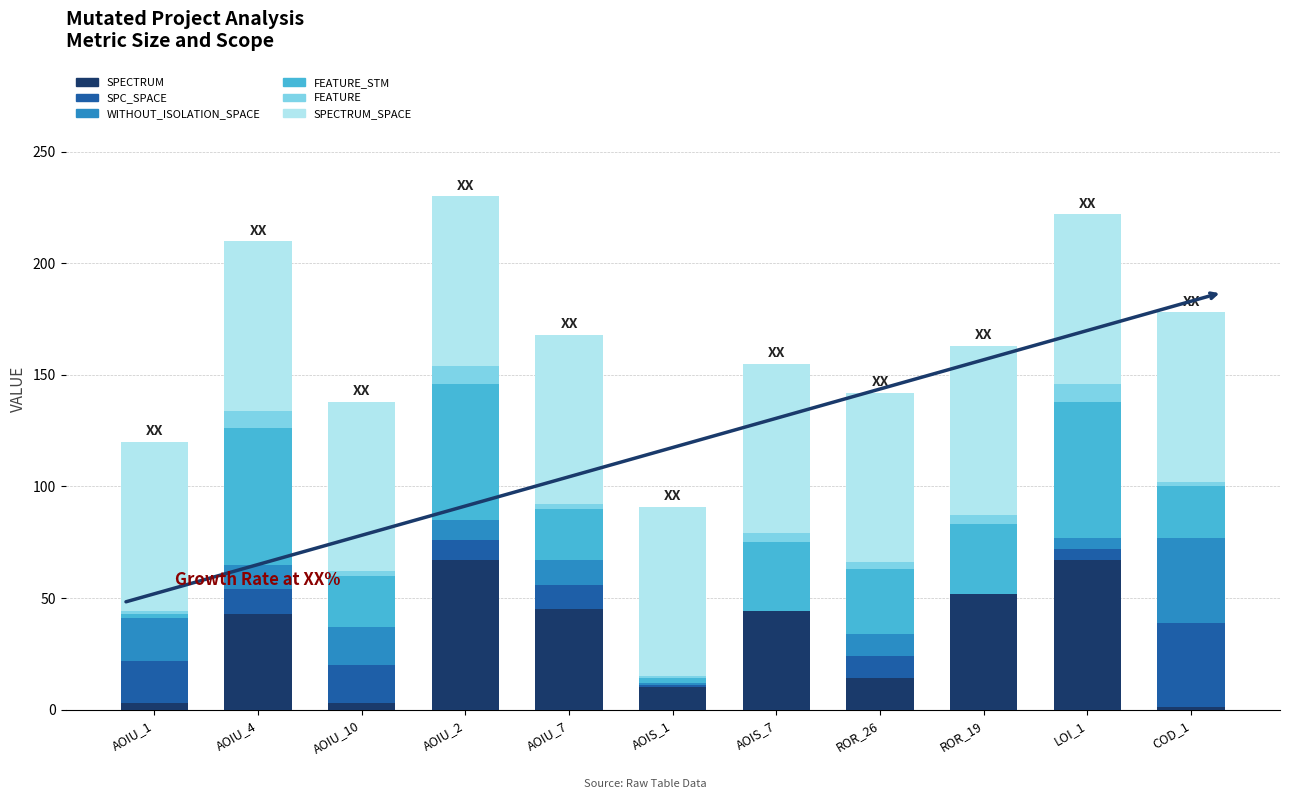

What are all the series names shown in the legend?

SPECTRUM, SPC_SPACE, WITHOUT_ISOLATION_SPACE, FEATURE_STM, FEATURE, SPECTRUM_SPACE